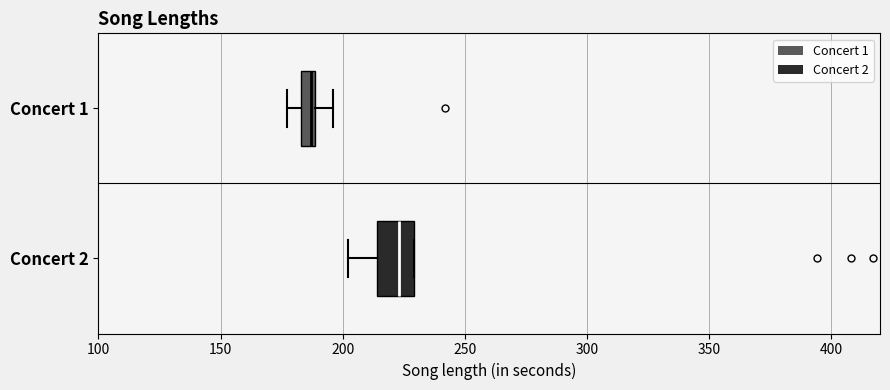

Which box has the furthest to the right median line?

Concert 2